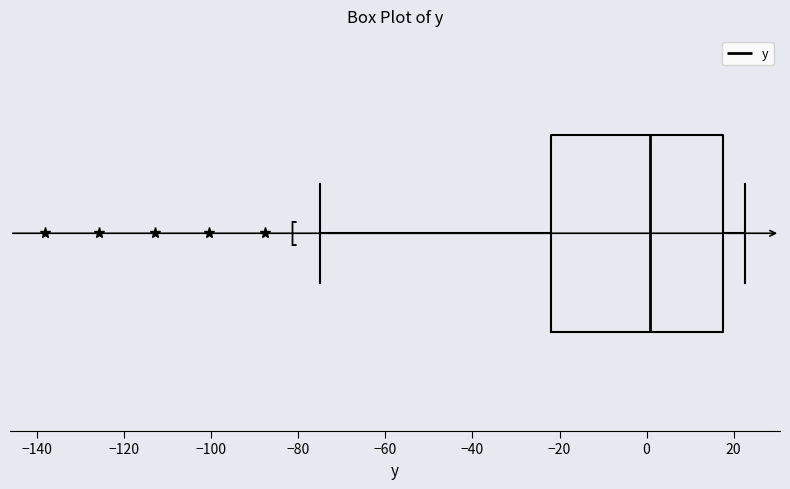

Where is the left edge of the box on the x-axis? The values are not printed on the chart, so give them approximately, as read against the axis.

-22